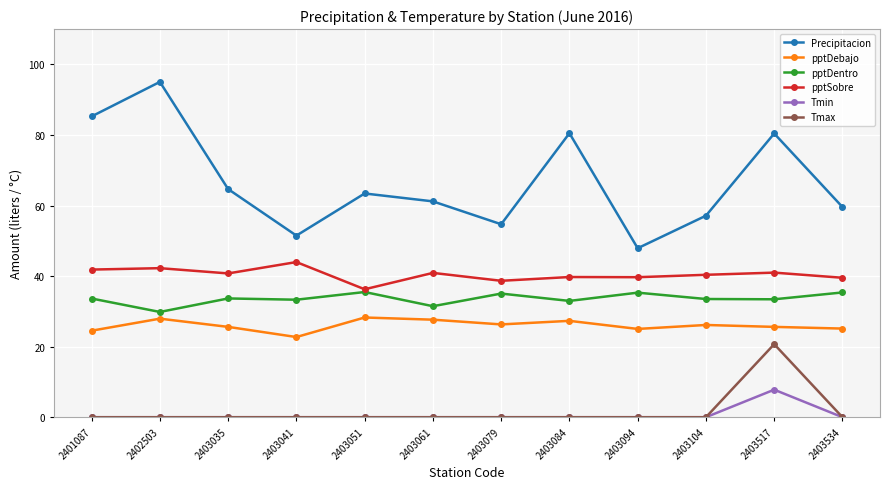

How many lines are shown in the chart?

6